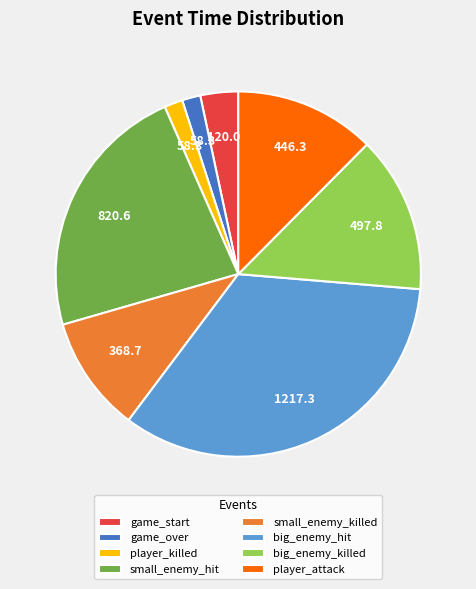

How many segments does this pie chart have?

8